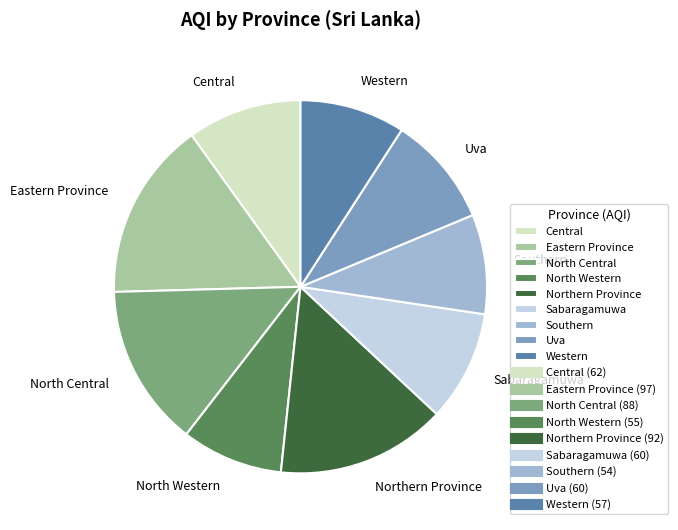

How many slices are in this pie chart?

9